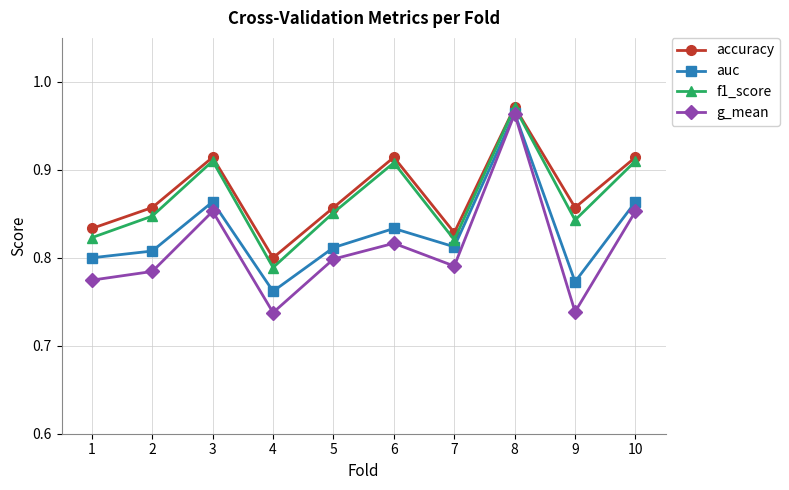

At which category does auc reach its first local peak?

3